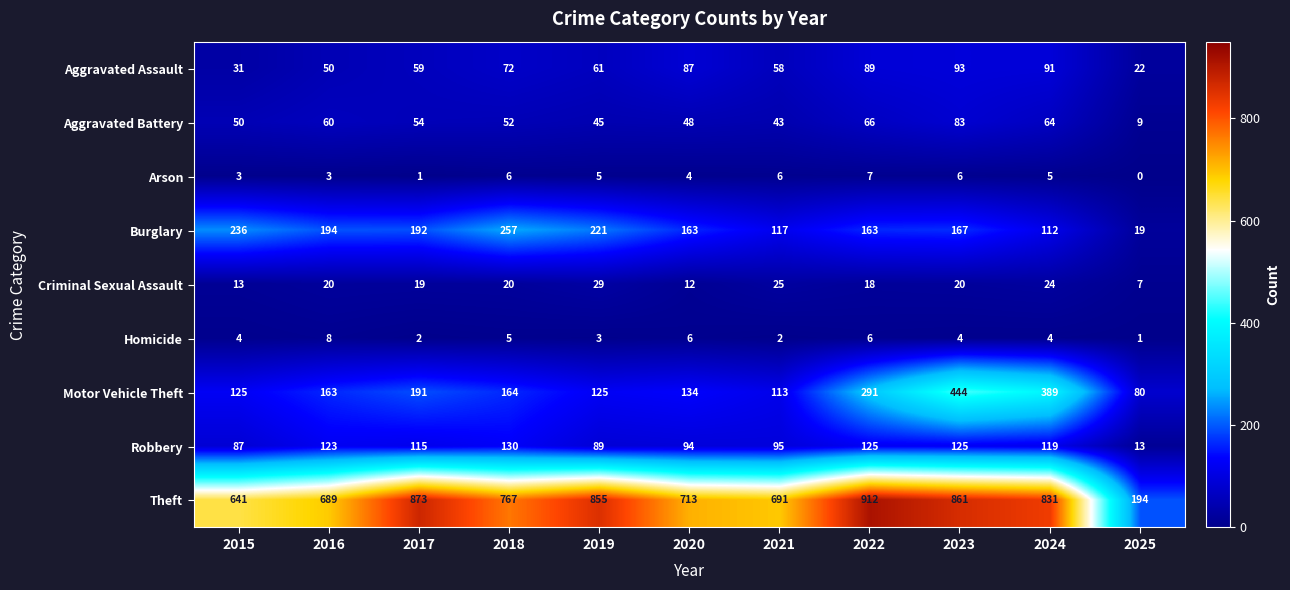

Is it true that Burglary equals 112 at 2024?

True